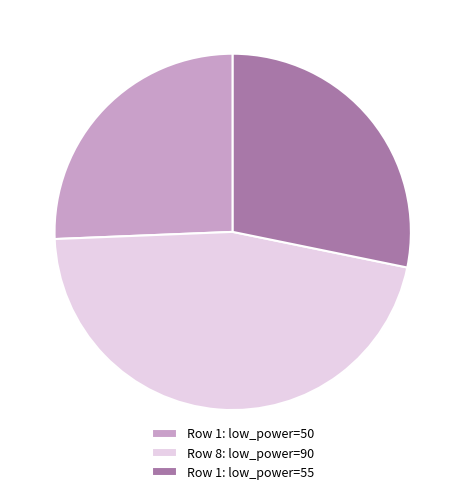

Is there any slice that represents more than half of the pie?

No